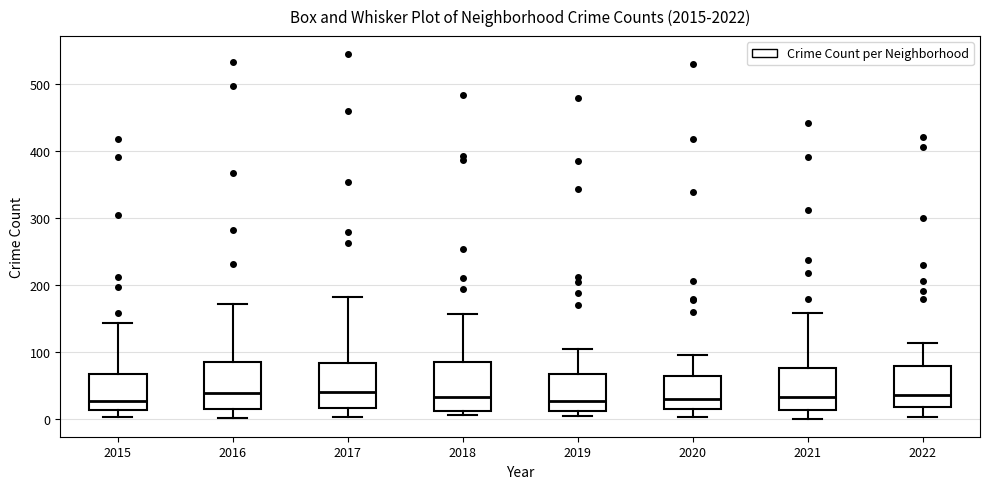

Where is the lower edge of the box at x = 2015 on the y-axis? The values are not printed on the chart, so give them approximately, as read against the axis.

10